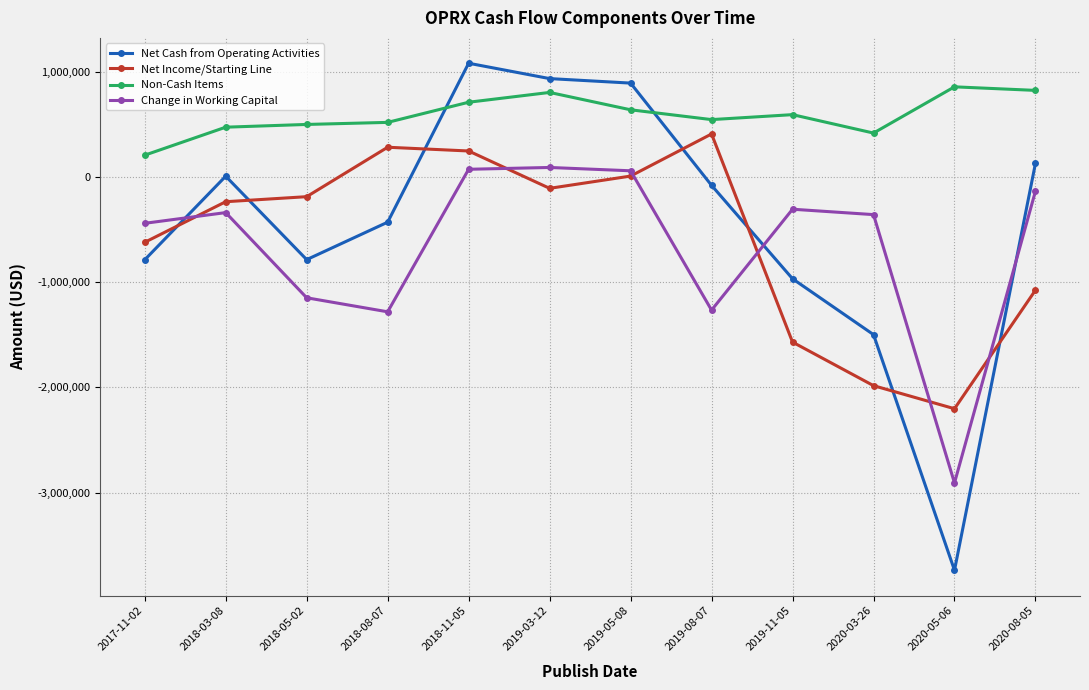

What is the total value across all series at 2019-05-08?

1589637